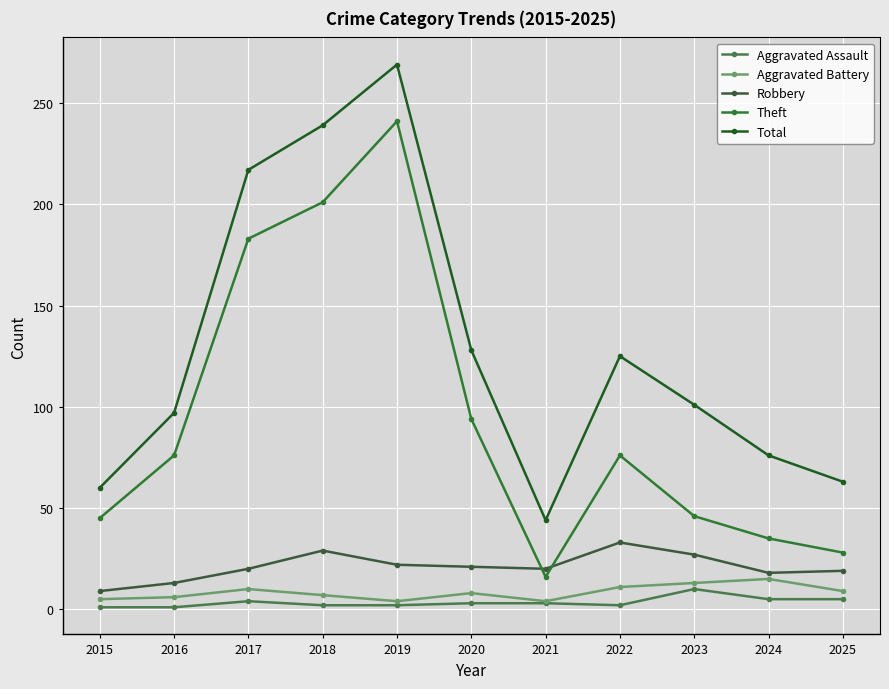

The value of Total at 2023 is 101. True or false?

True